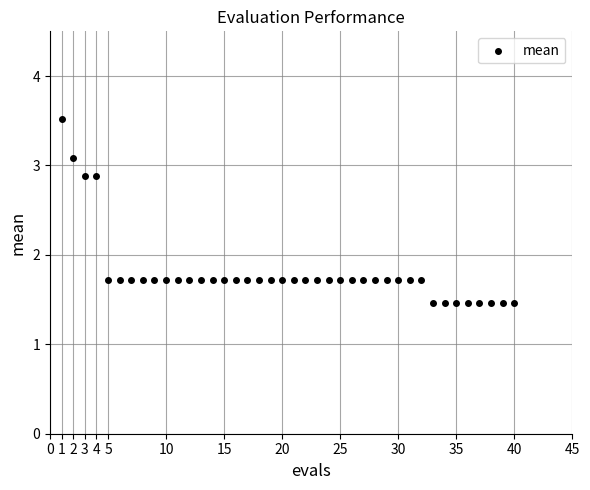

What is the range of X values (max minus min)?

39.0